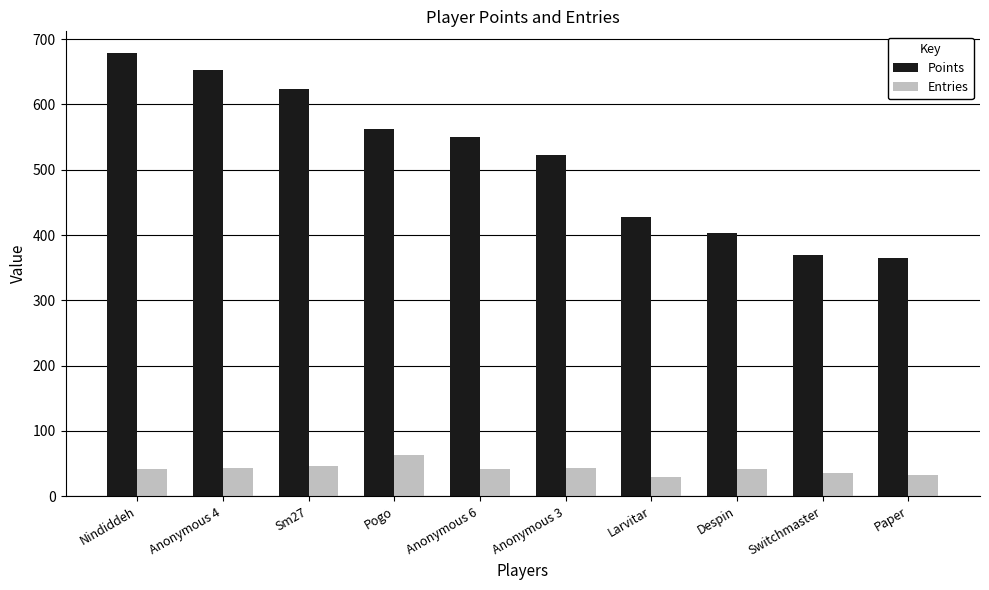

How many series are shown in this chart?

2